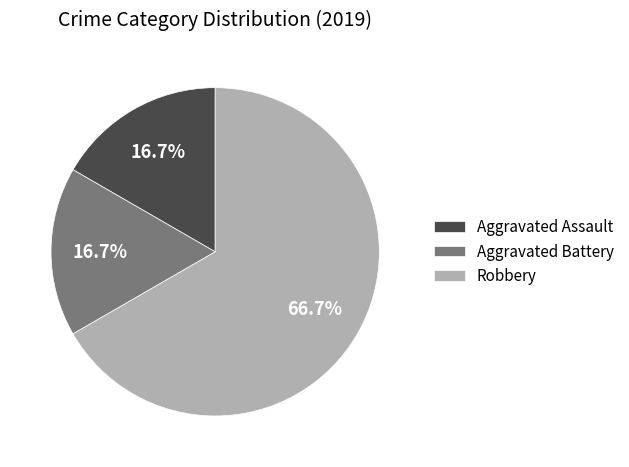

What is the largest slice in the pie chart?

Robbery